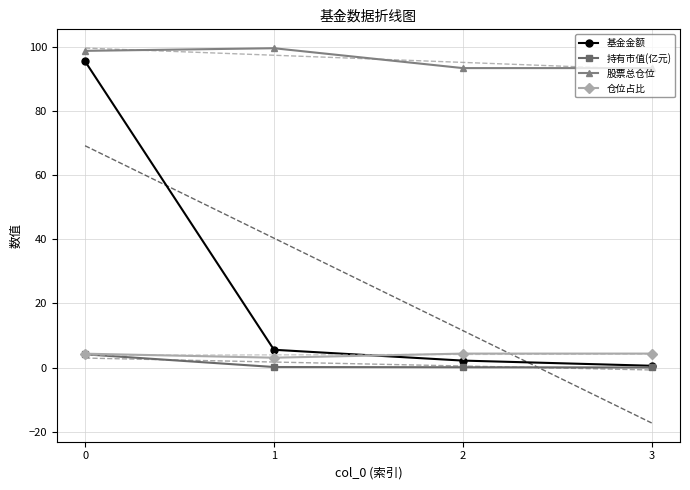

True or false: 仓位占比 has more than 1 interior local peaks.

False